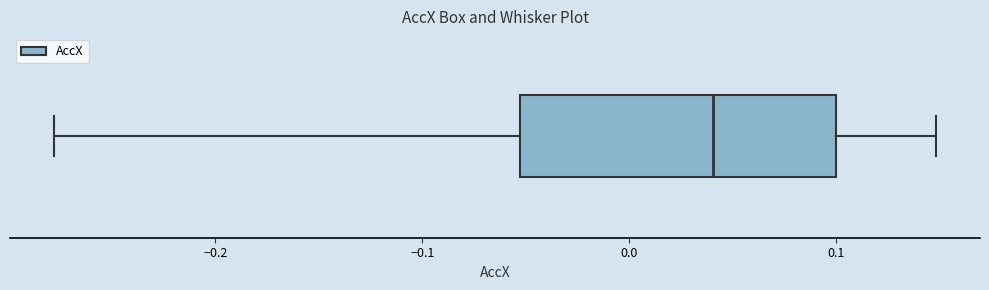

Transcribe this box plot: give where the median line is, the range the box spans, and where the two whiskers end, as read against the x-axis. The values are not printed on the chart, so give them approximately, as read against the axis.

median 0.04, box -0.05 to 0.10, whiskers -0.28 to 0.15